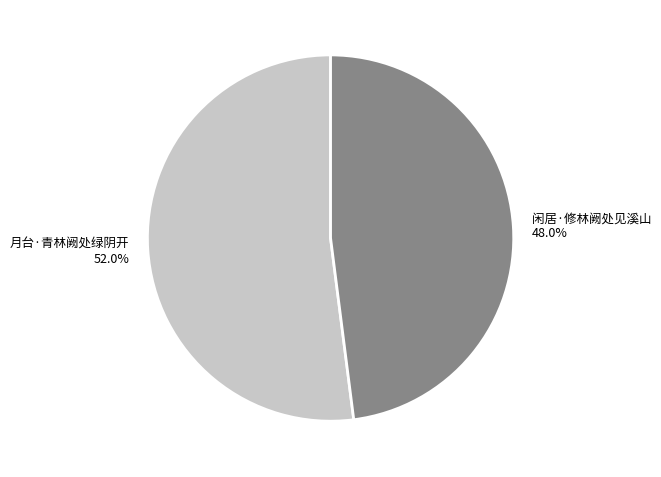

Count the number of slices in the pie.

2